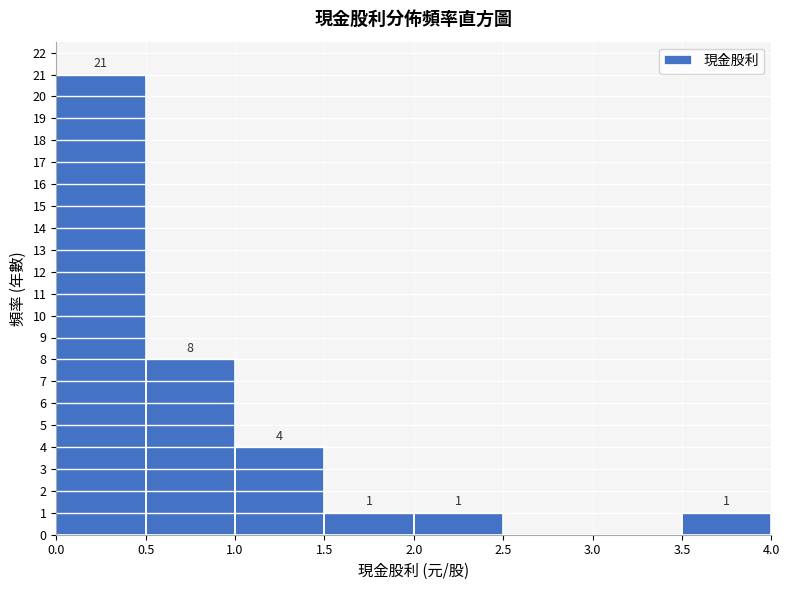

Over which range of the x-axis is the bar tallest?

0.0 to 0.5